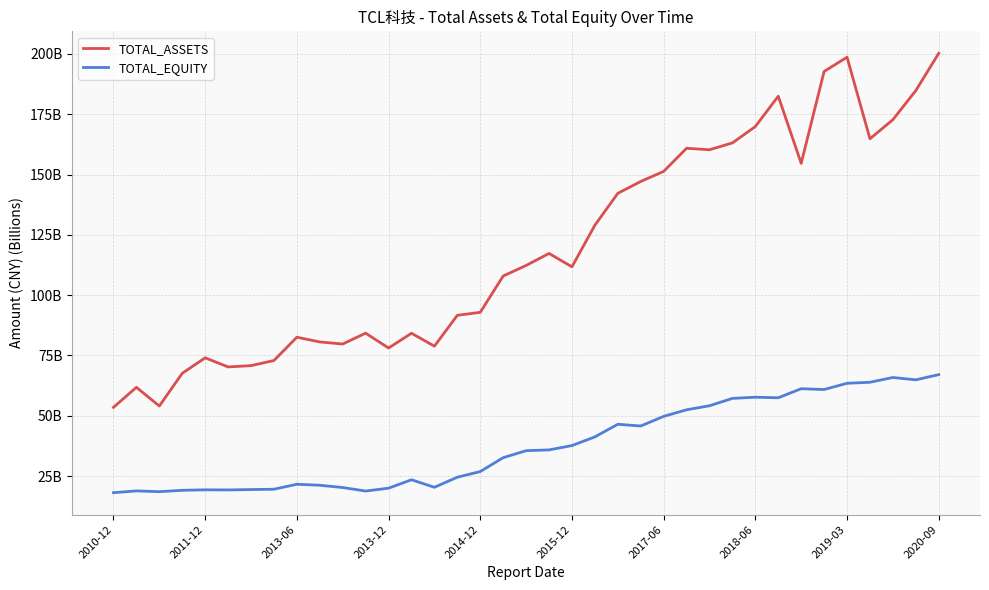

True or false: TOTAL_ASSETS and TOTAL_EQUITY intersect in this chart.

False